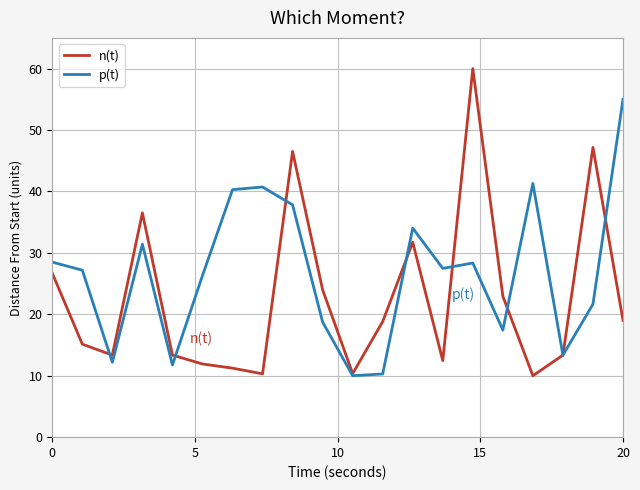

At how many categories does at least one series exceed 40?

7